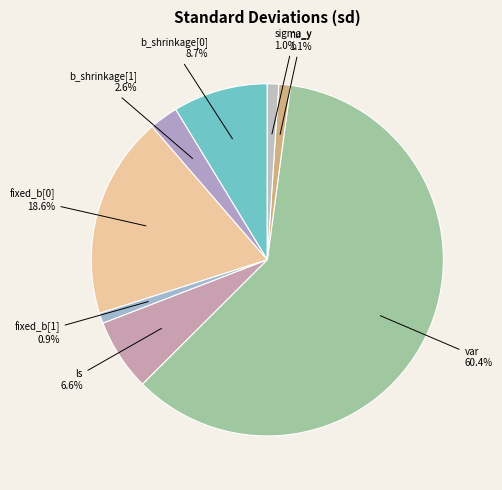

What is the largest slice in the pie chart?

var